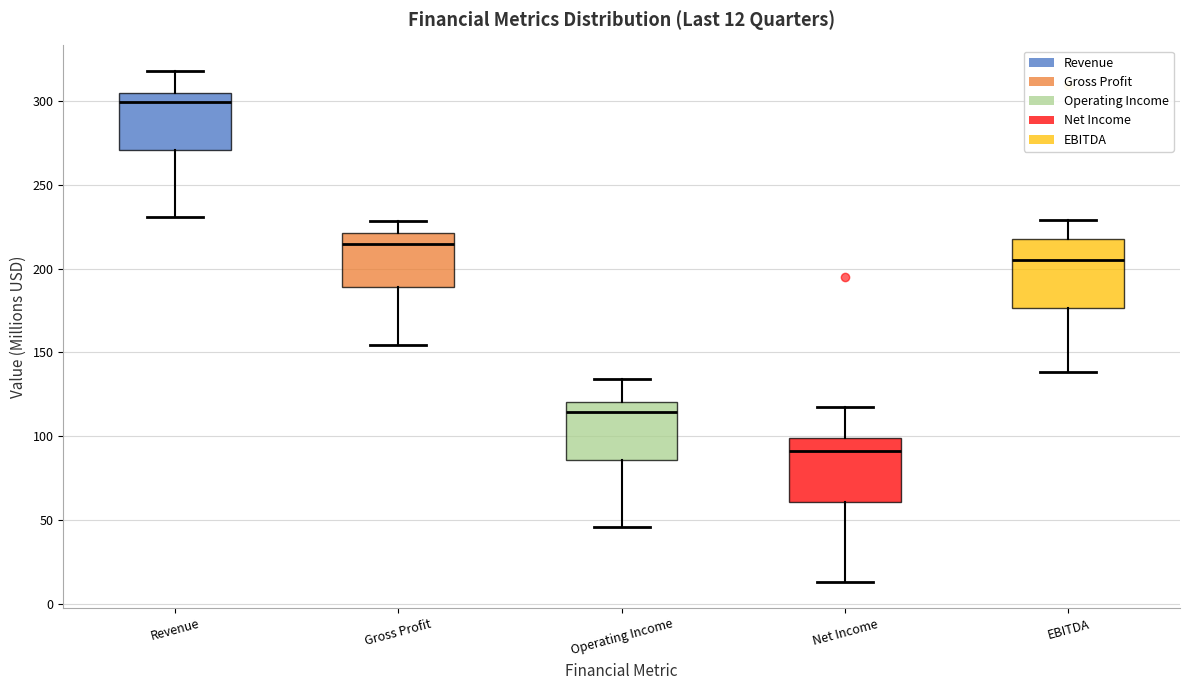

Which box's median line is the lowest?

Net Income